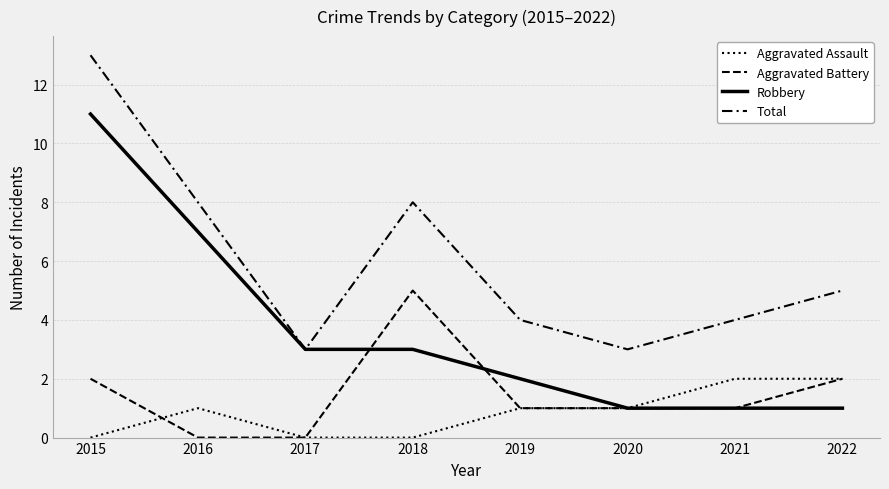

How many lines are shown in the chart?

4